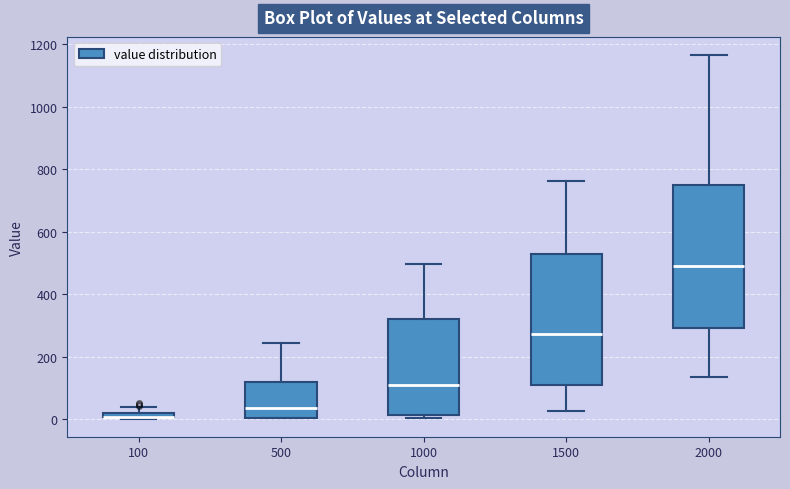

Where does the median line of the box at x = 2000 sit on the y-axis? The values are not printed on the chart, so give them approximately, as read against the axis.

500